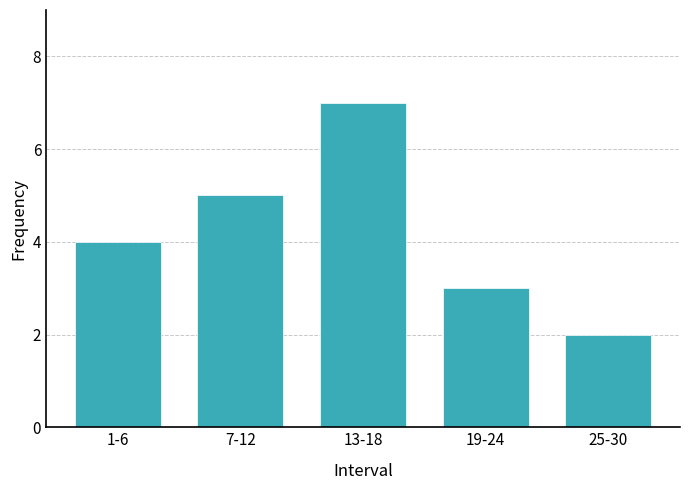

Reading left to right, extract all data points from this chart.

4	5	7	3	2